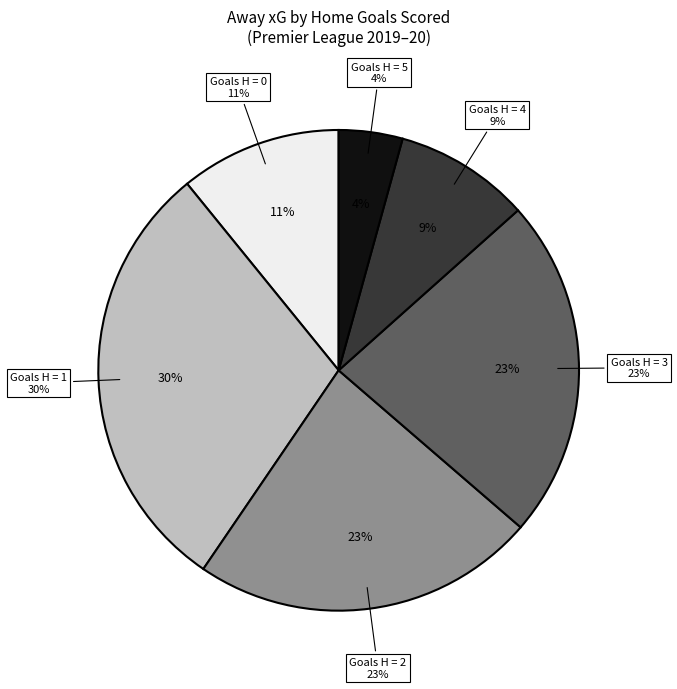

Does 4 represent more than half of the total?

No